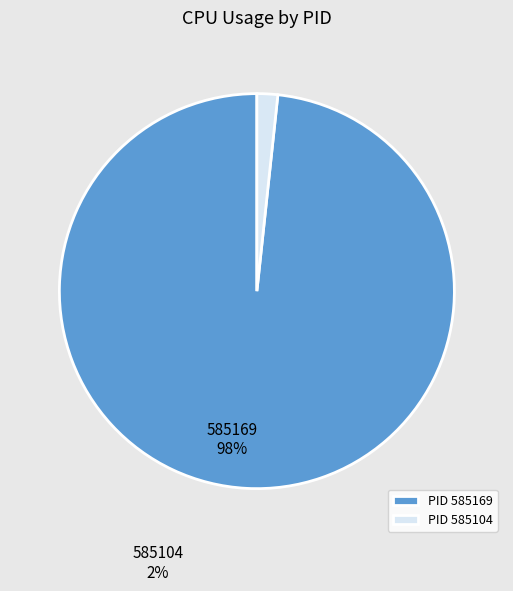

Is the sum of PID 585169 and PID 585104 greater than half?

Yes